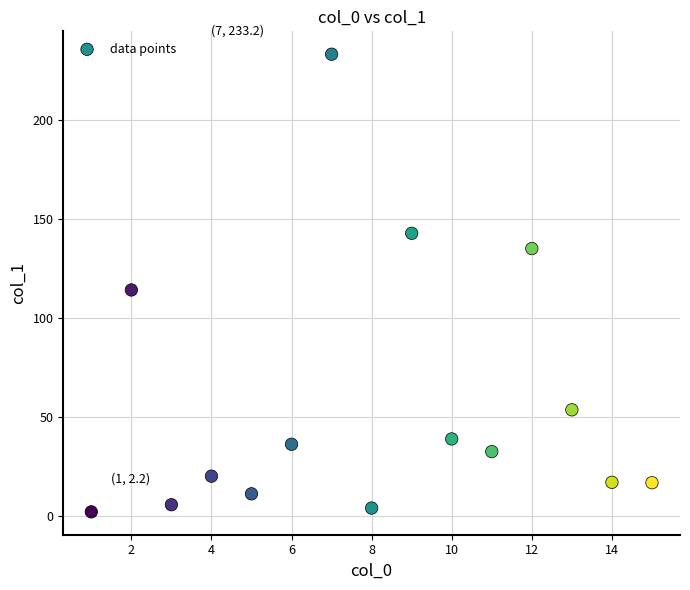

What Y value in the scatter plot is closest to 117?

114.2